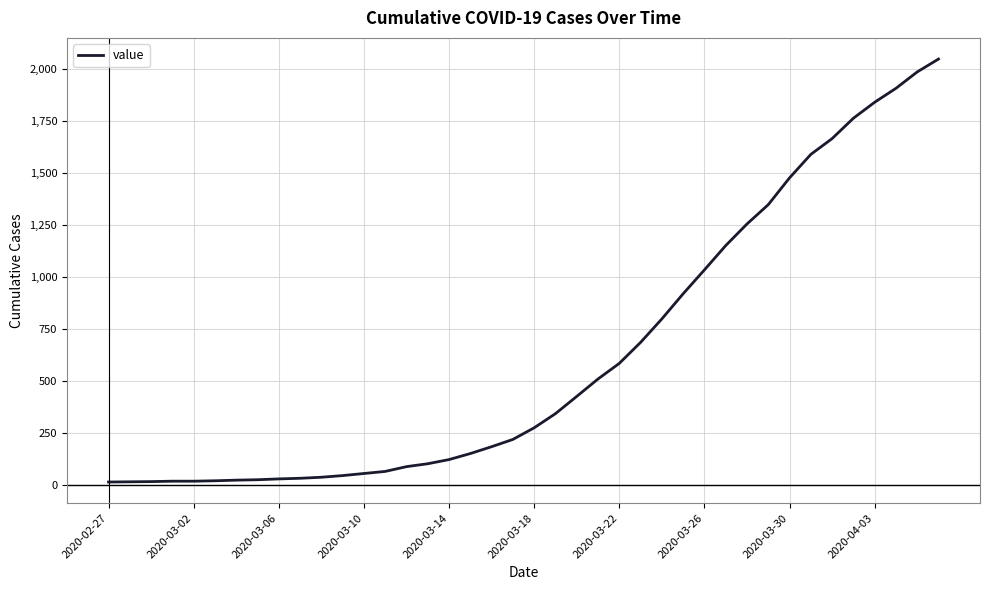

What is the difference between the maximum and minimum values?

2036